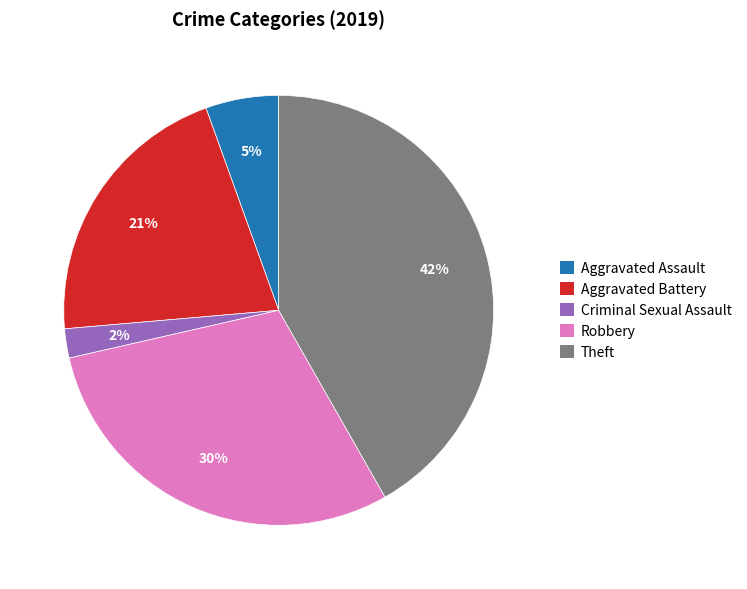

Is there a majority slice in this chart?

No